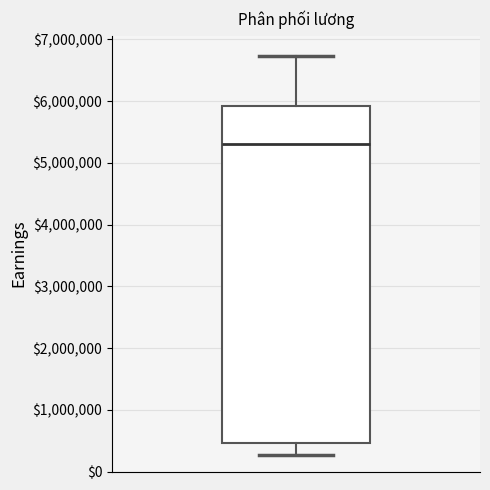

Transcribe this box plot: give where the median line is, the range the box spans, and where the two whiskers end, as read against the y-axis. The values are not printed on the chart, so give them approximately, as read against the axis.

median 5300000, box 500000 to 5900000, whiskers 300000 to 6700000